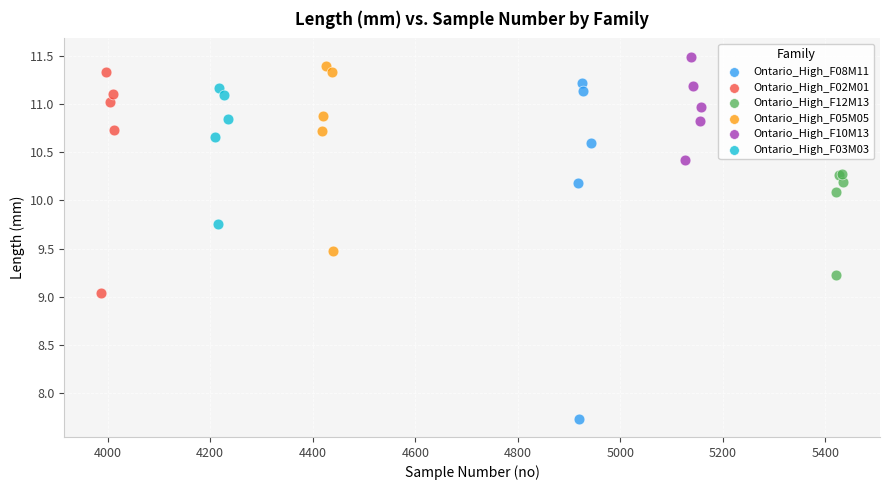

Which series has the largest Y range (max minus min)?

Ontario_High_F08M11